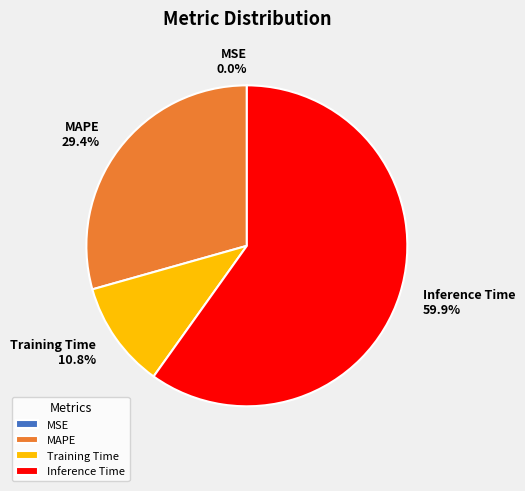

Is there any slice that represents more than half of the pie?

Yes